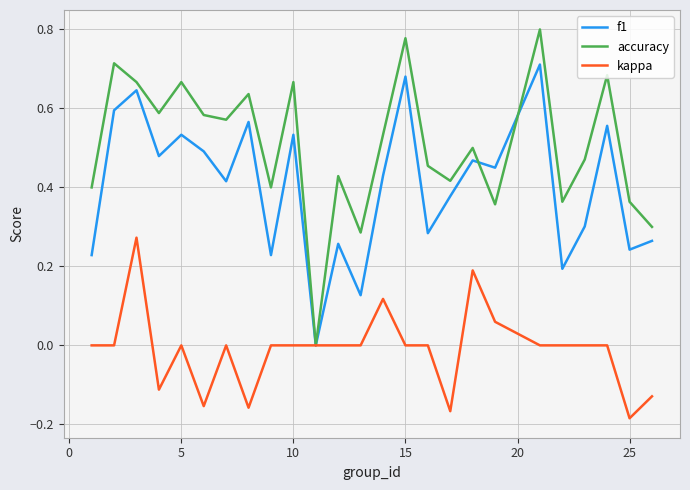

List the series in order of their peak value, highest first.

accuracy, f1, kappa